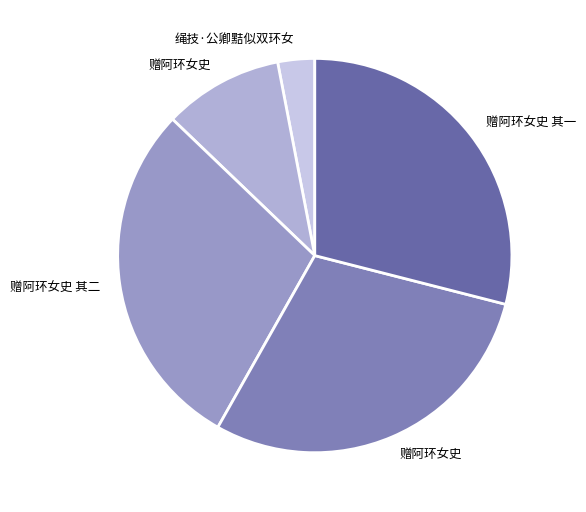

Rank the categories by value from highest to lowest.

赠阿环女史, 赠阿环女史 其二, 赠阿环女史 其一, 赠阿环女史, 绳技·公卿黠似双环女